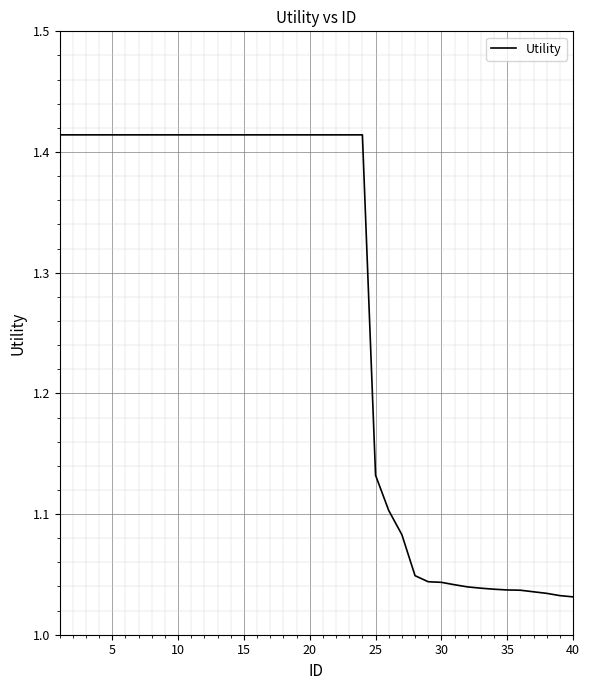

How many lines are shown in the chart?

1